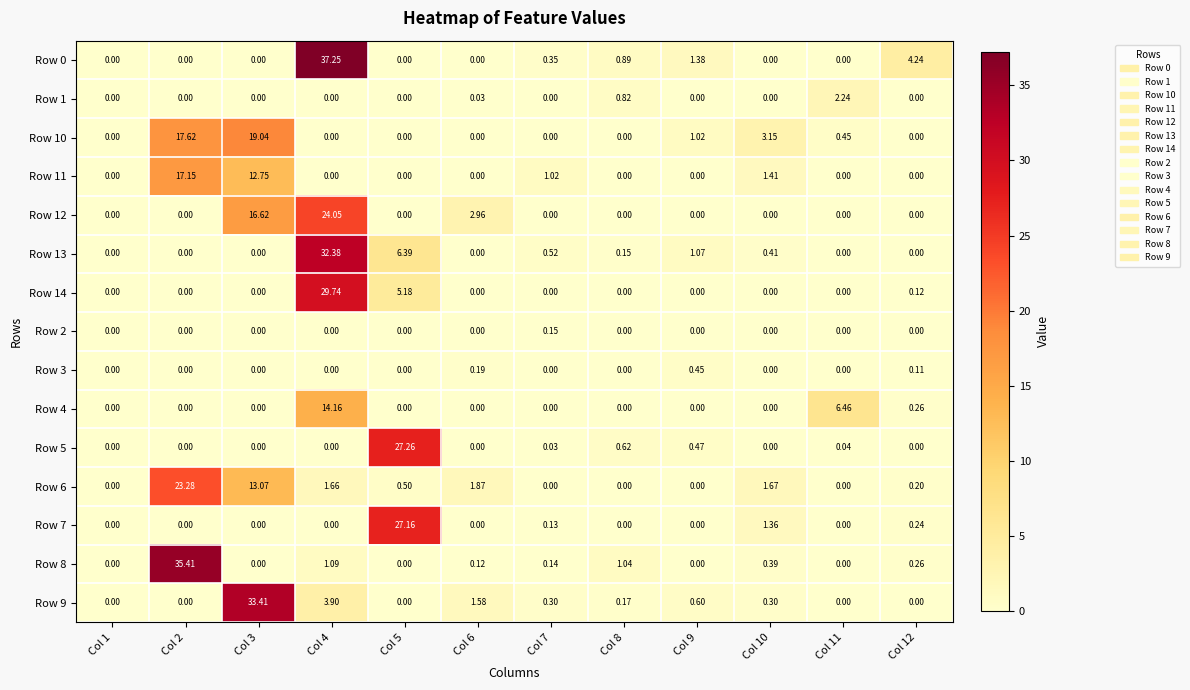

At how many categories does at least one series exceed 26?

4